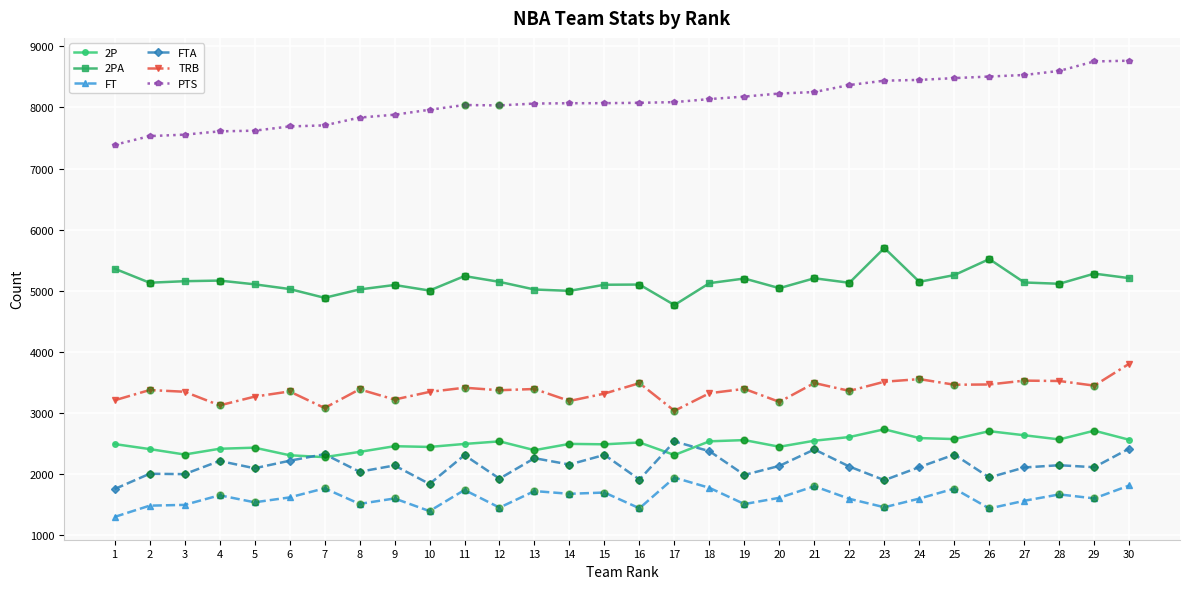

Which series has the largest range (max minus min)?

PTS